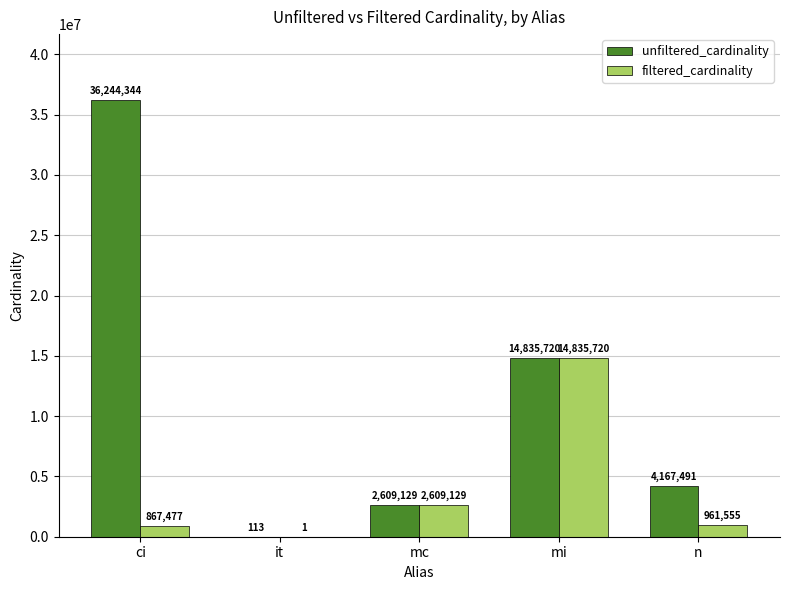

Reading left to right, transcribe all the data shown in this chart.

unfiltered_cardinality: ci=36244344	it=113	mc=2609129	mi=14835720	n=4167491
filtered_cardinality: ci=867477	it=1	mc=2609129	mi=14835720	n=961555